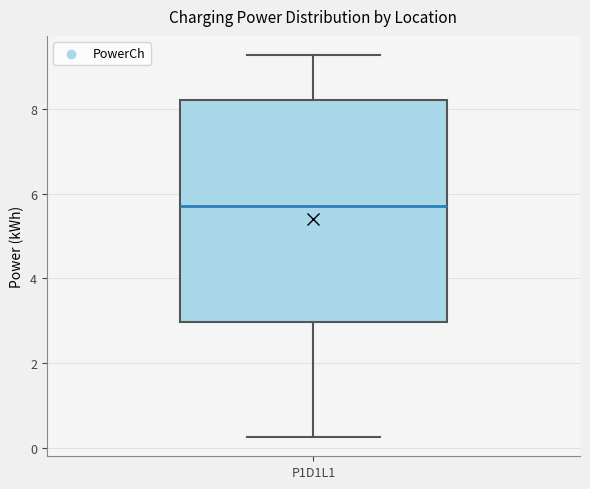

Where does the upper whisker of the box for P1D1L1 end on the y-axis? The values are not printed on the chart, so give them approximately, as read against the axis.

9.2